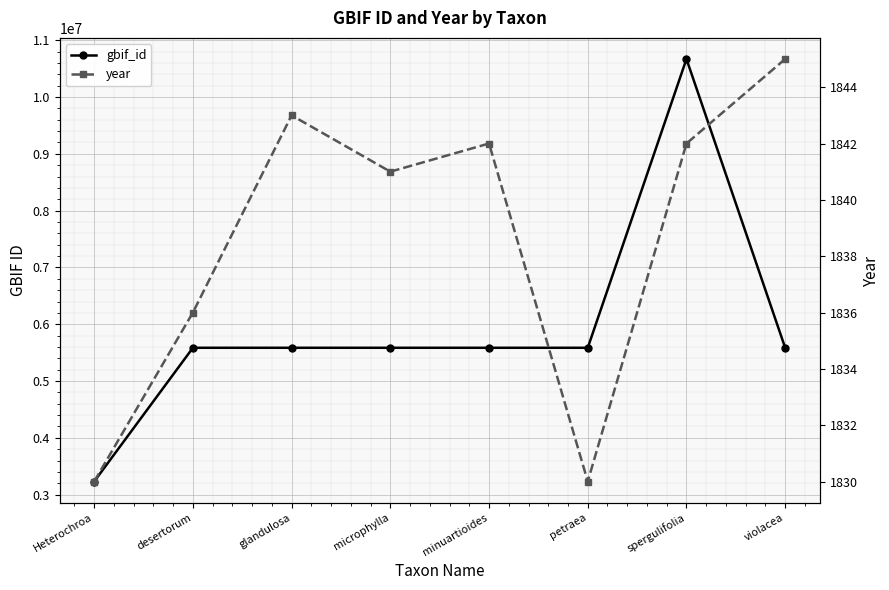

True or false: gbif_id has a value of 7791516 at desertorum.

False